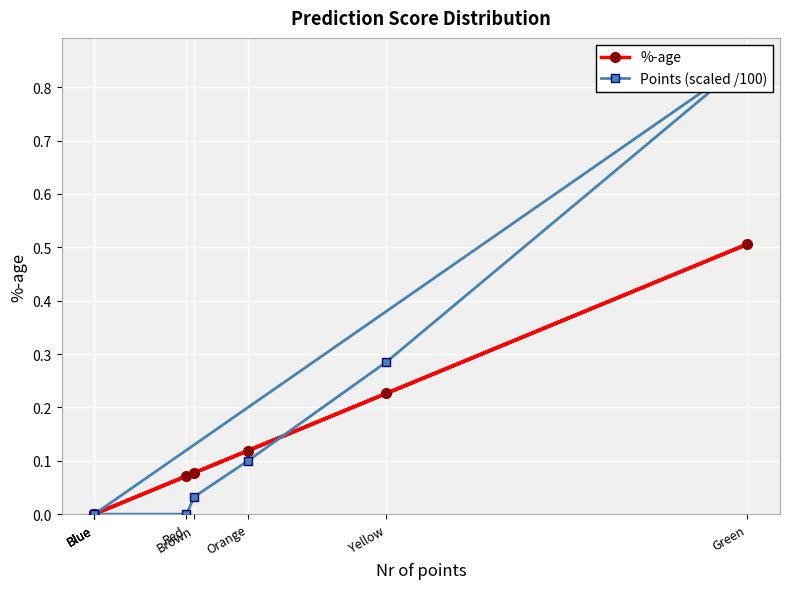

True or false: %-age and Points (scaled /100) intersect in this chart.

True